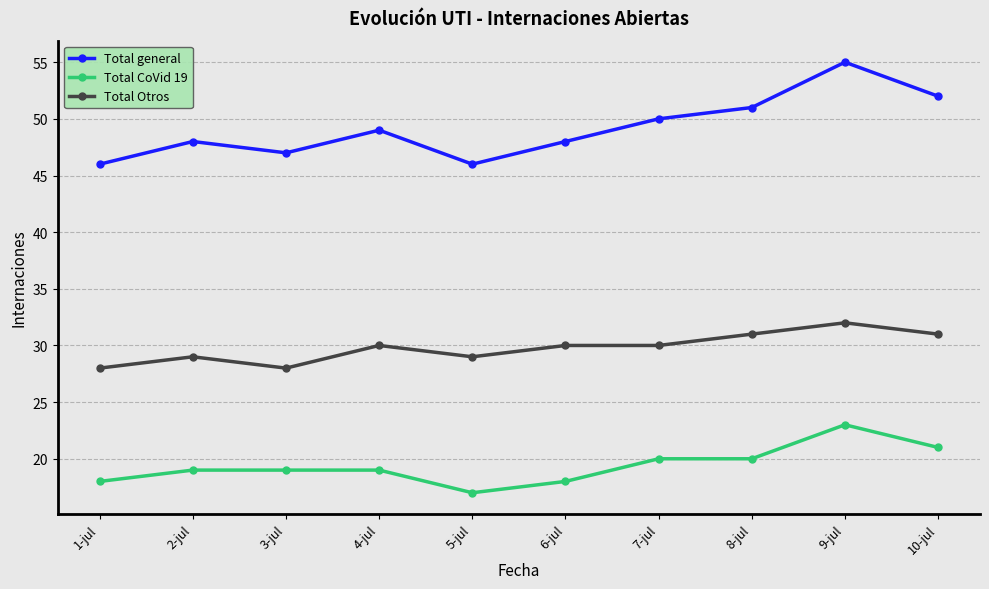

True or false: Total general has more than 0 points higher than both neighbors.

True